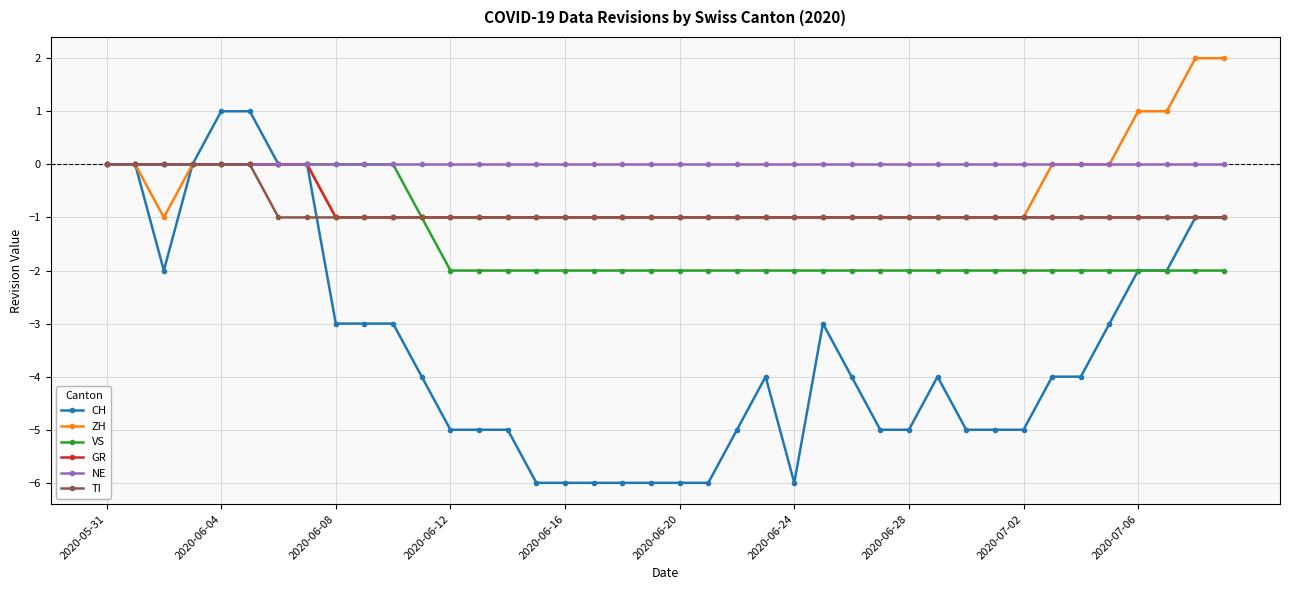

How many categories are shown in the chart?

40